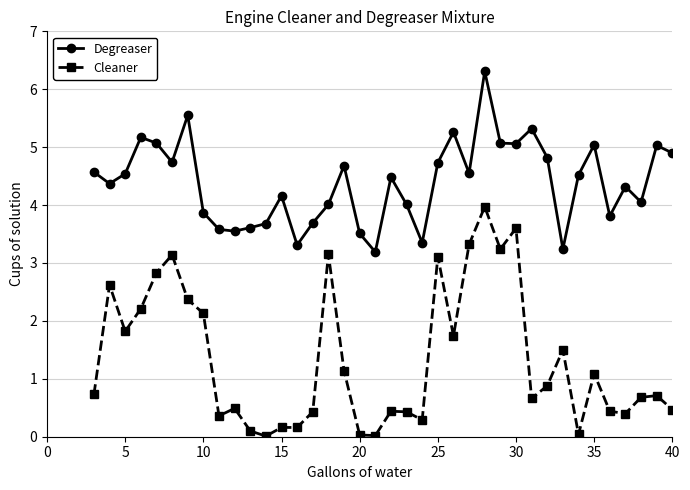

What is the value of the Cleaner point at the 25th from the left?

3.3